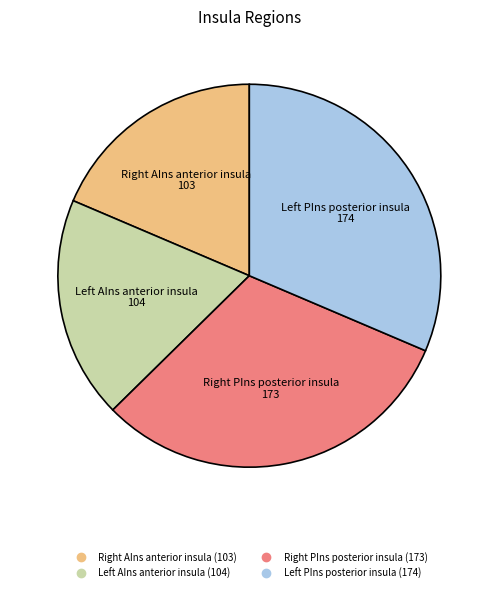

Is there any slice that represents more than half of the pie?

No